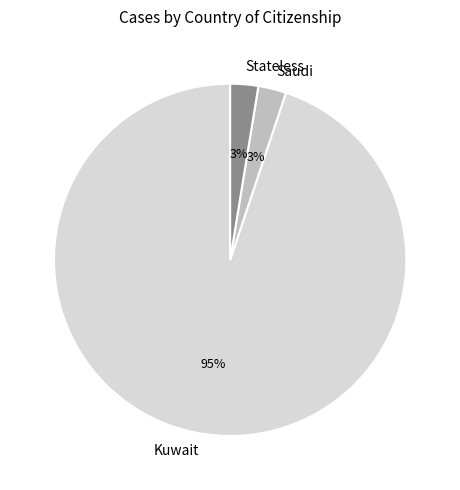

Is there a majority slice in this chart?

Yes